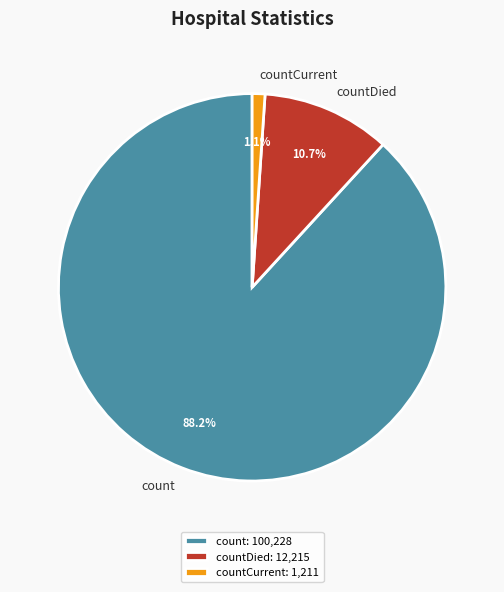

To the nearest percent, what is the combined percentage of count and countDied?

99%